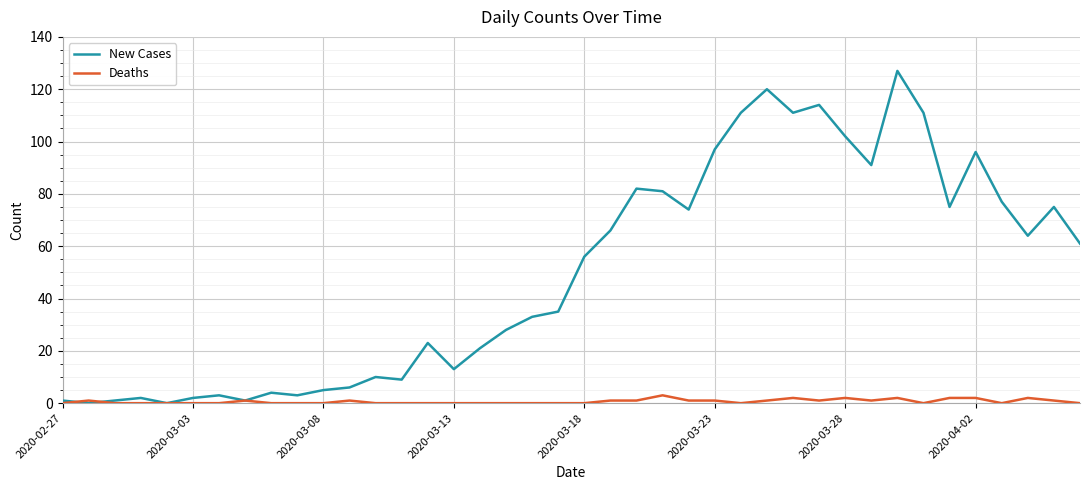

At how many categories does at least one series exceed 70?

16